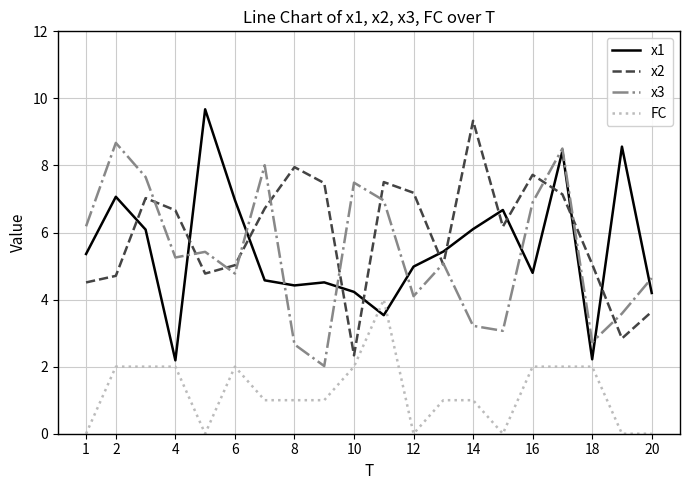

What is the maximum value shown in the chart?

9.7